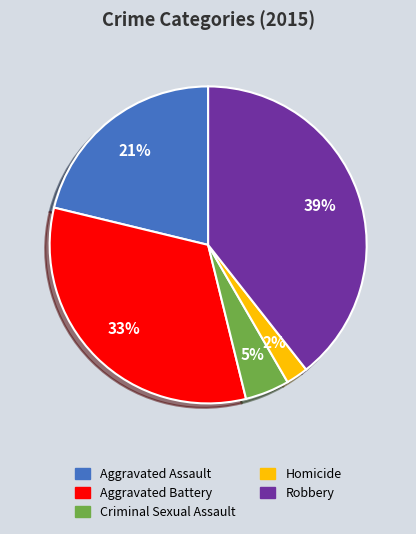

Count the number of slices in the pie.

5